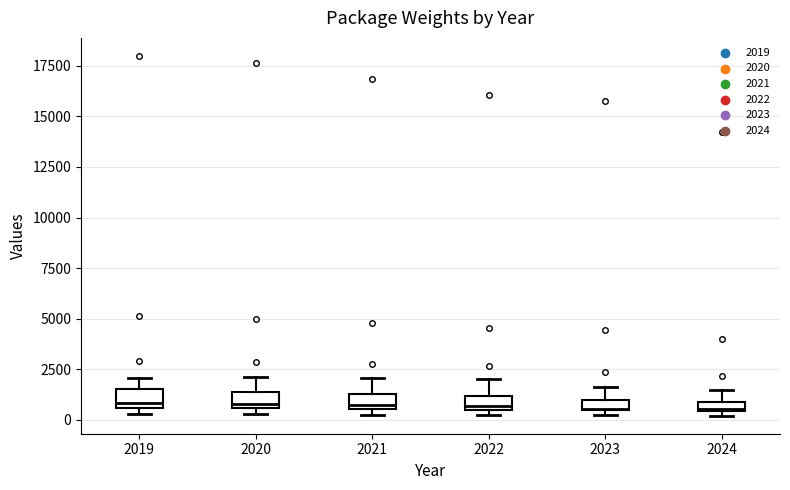

Where does the upper whisker of the box at x = 2023 end on the y-axis? The values are not printed on the chart, so give them approximately, as read against the axis.

1500